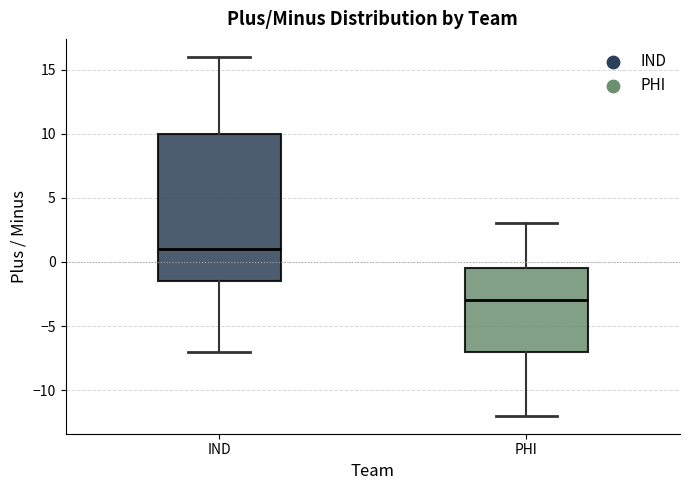

Reading left to right, read every box against the y-axis: the position of its median line, the range the box covers, and the ends of its whiskers. The values are not printed on the chart, so give them approximately, as read against the axis.

IND: median 1.0, box -1.5 to 10.0, whiskers -7.0 to 16.0
PHI: median -3.0, box -7.0 to -0.5, whiskers -12.0 to 3.0